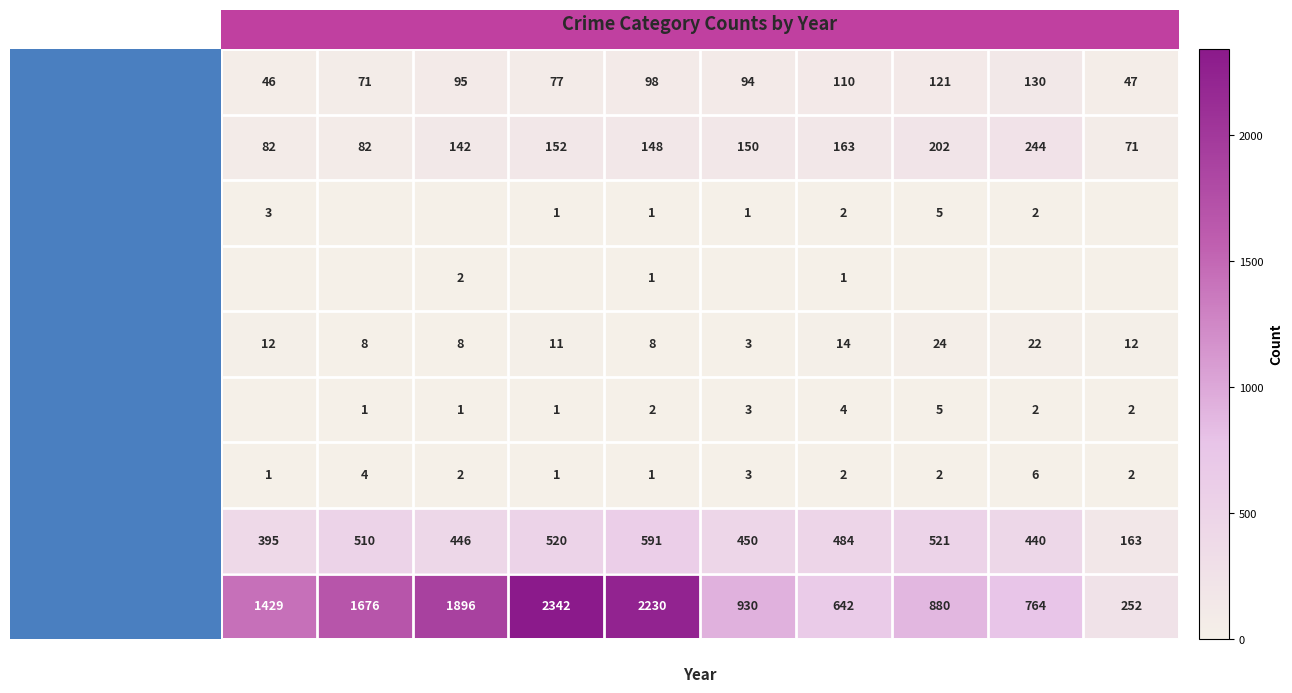

What is the difference between the second highest and minimum values in the Robbery series?

358